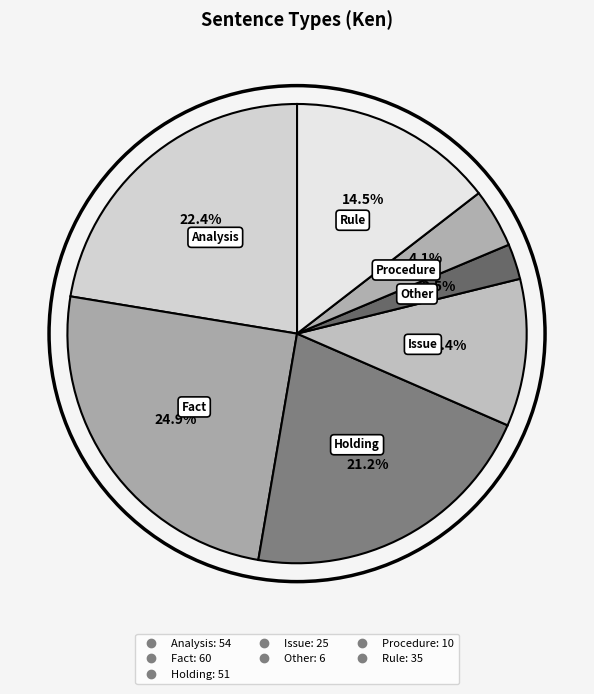

The Rule slice represents 5% of the pie. True or false?

False